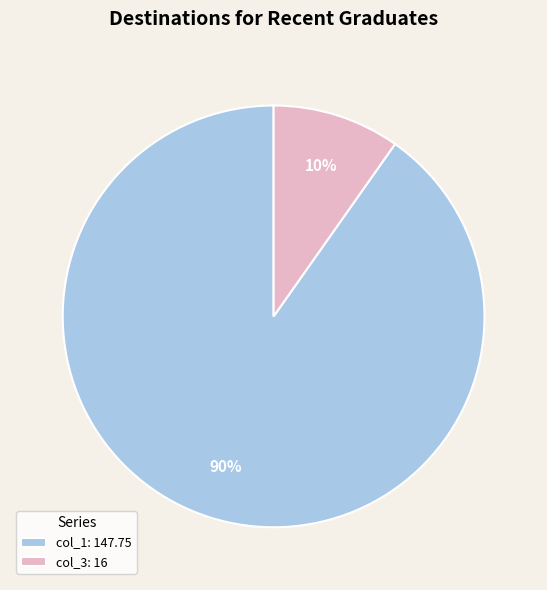

Rank the categories by value from highest to lowest.

col_1: 147.75, col_3: 16